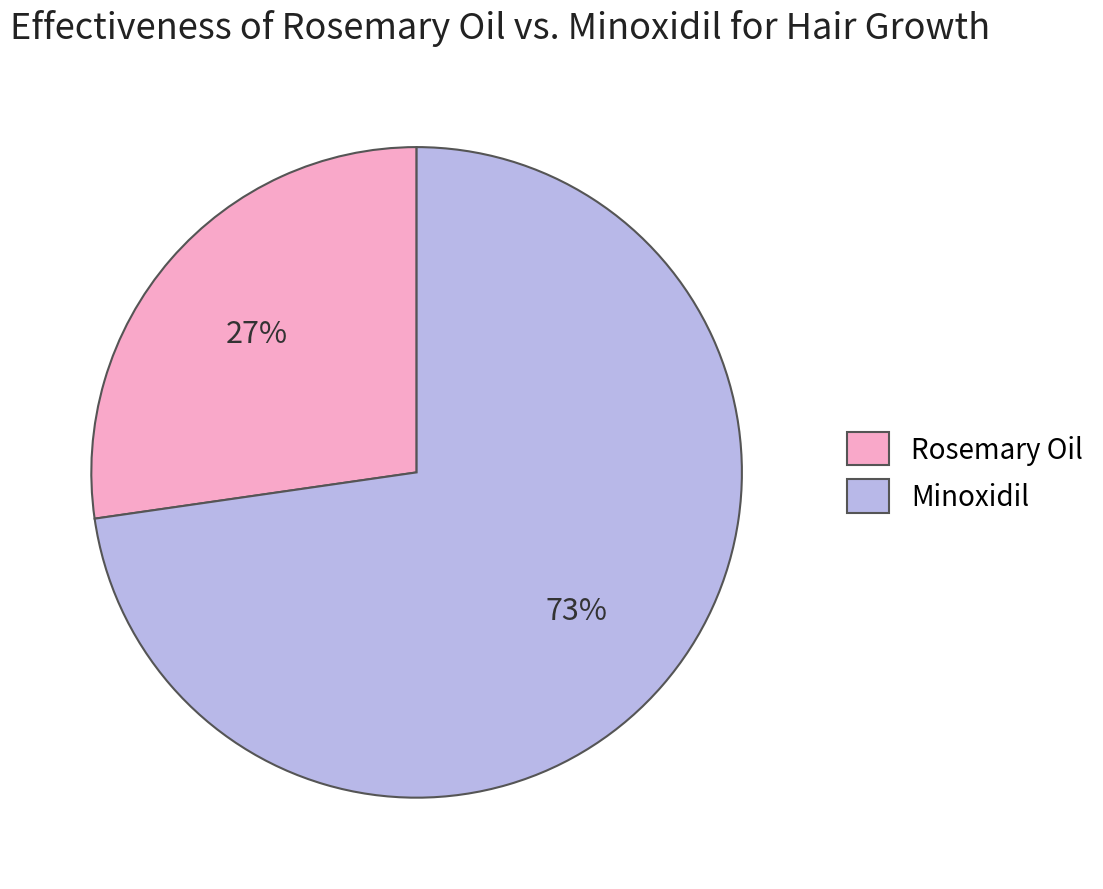

Which slice is the largest?

Minoxidil